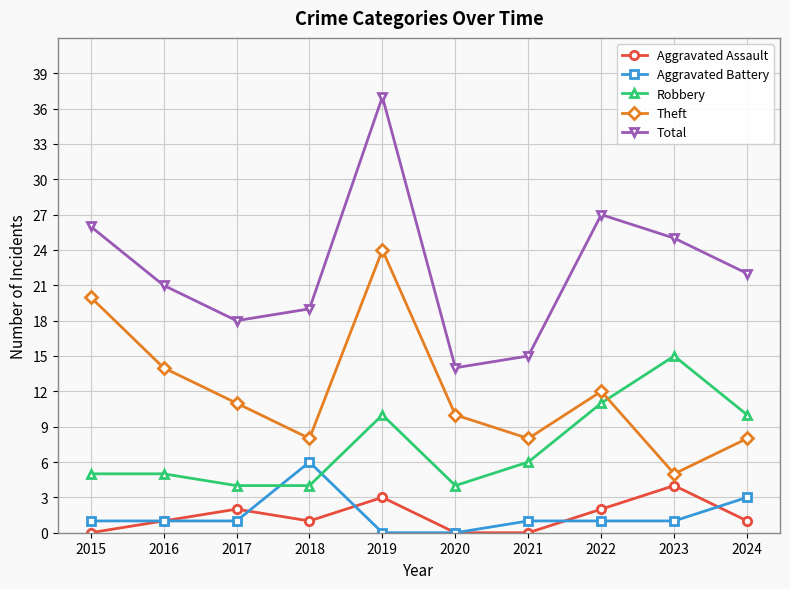

What is the greatest value displayed?

37